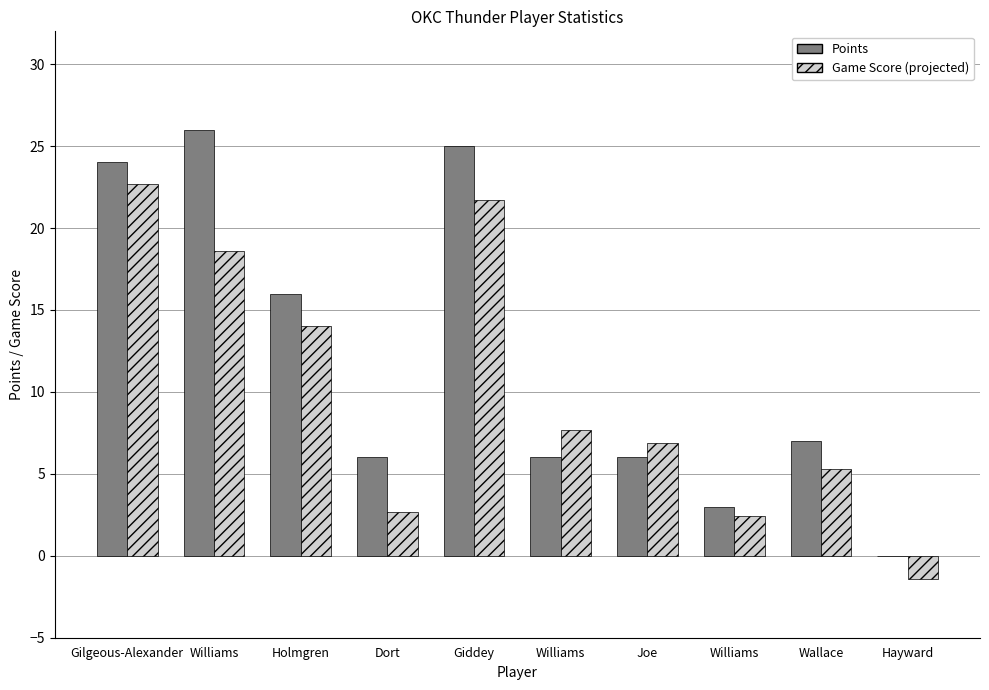

Does the chart contain stacked bars?

No